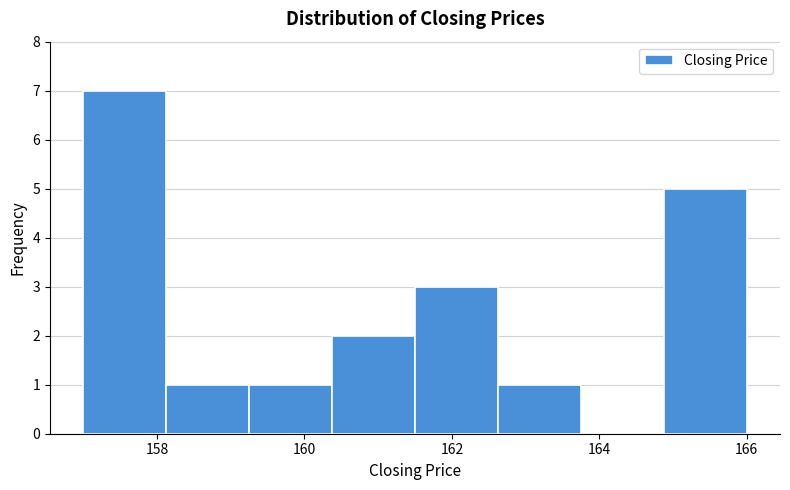

Which range on the x-axis has the tallest bar?

157.0 to 158.2